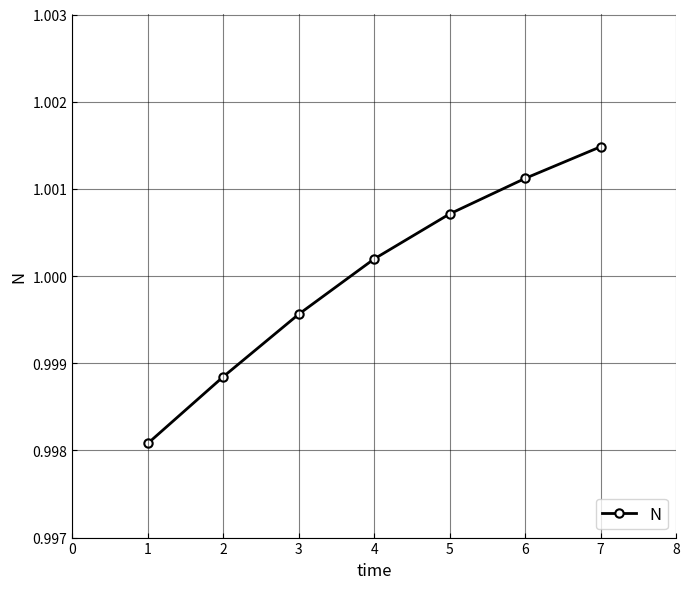

Rank the categories by value from lowest to highest.

1, 2, 3, 4, 5, 6, 7